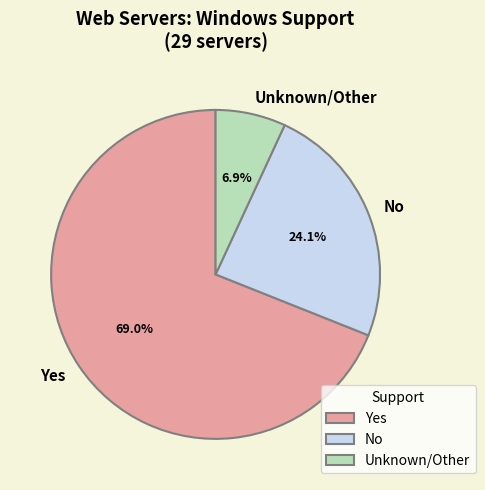

To the nearest percent, what is the average slice percentage?

33%